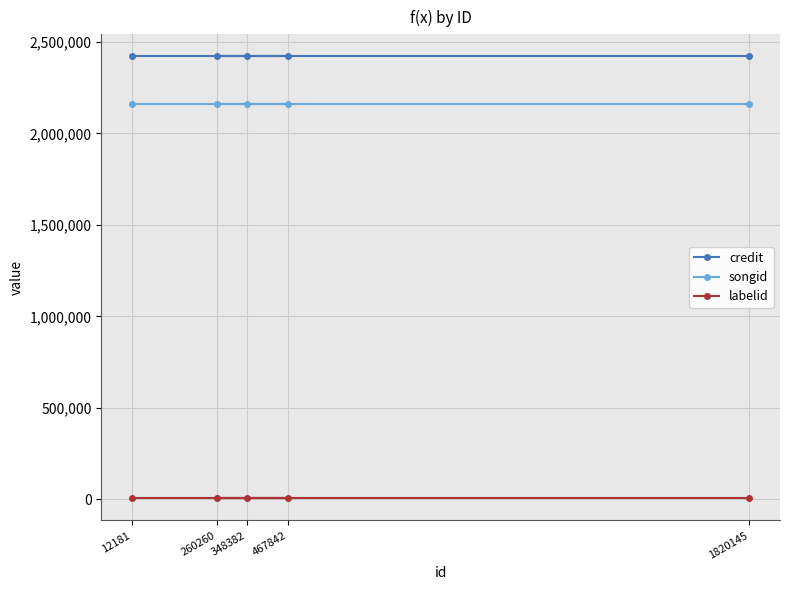

Reading left to right, list all the values displayed in this chart.

credit: 12181=2421478	260260=2421478	348382=2421478	467842=2421478	1820145=2421478
songid: 12181=2161852	260260=2161852	348382=2161852	467842=2161852	1820145=2161852
labelid: 12181=4127	260260=4127	348382=4127	467842=4127	1820145=4127